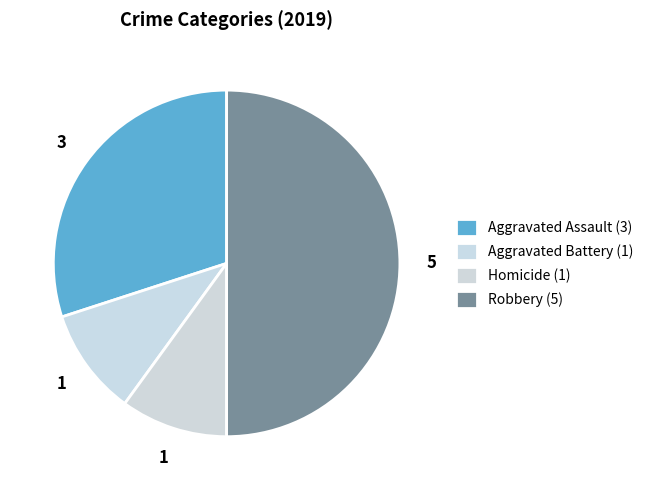

How many segments does this pie chart have?

4